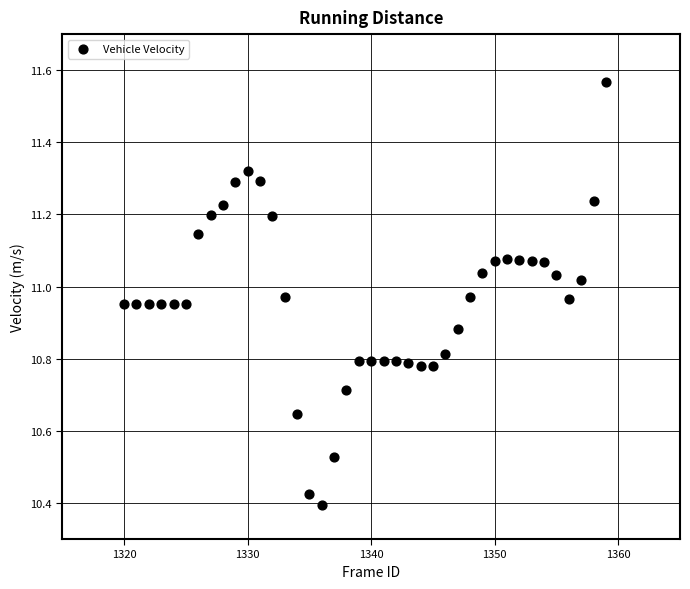

What is the range of Y values (max minus min)?

1.2